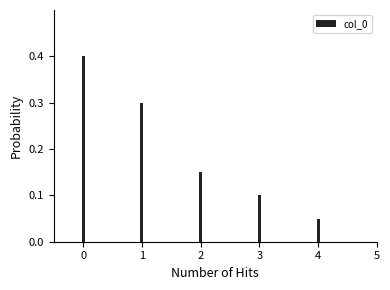

Count the values in the range 0 to 1.

5